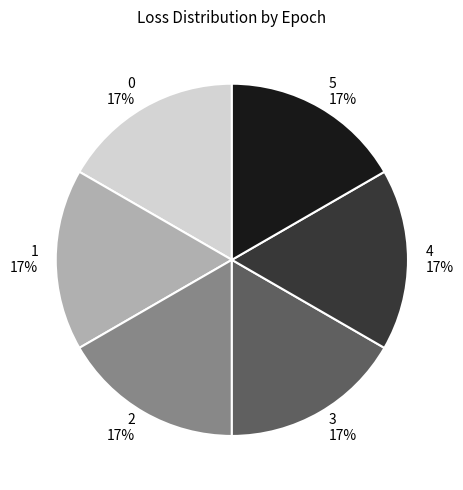

Is there a majority slice in this chart?

No